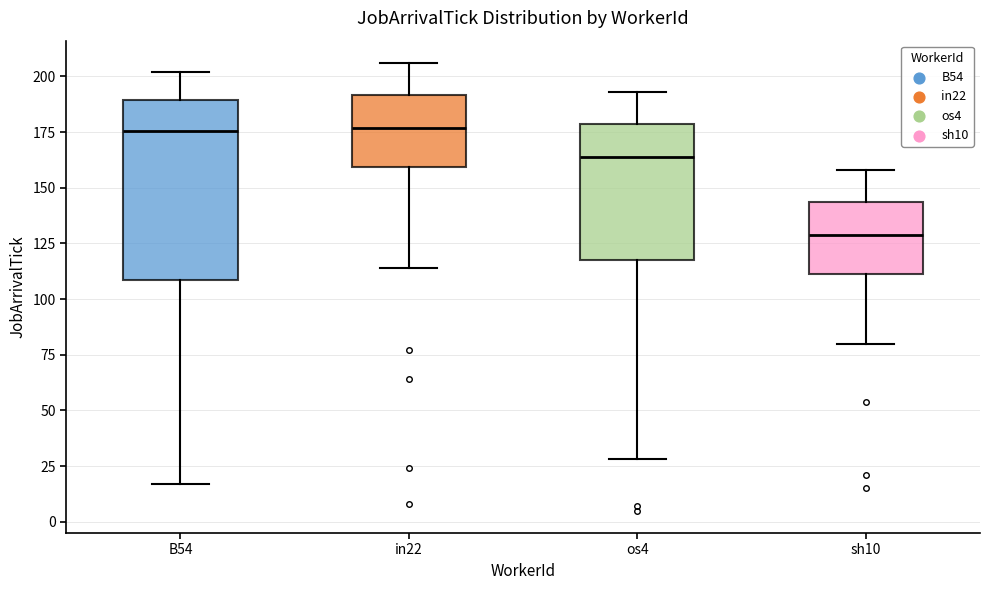

Where is the upper edge of the box for in22 on the y-axis? The values are not printed on the chart, so give them approximately, as read against the axis.

190